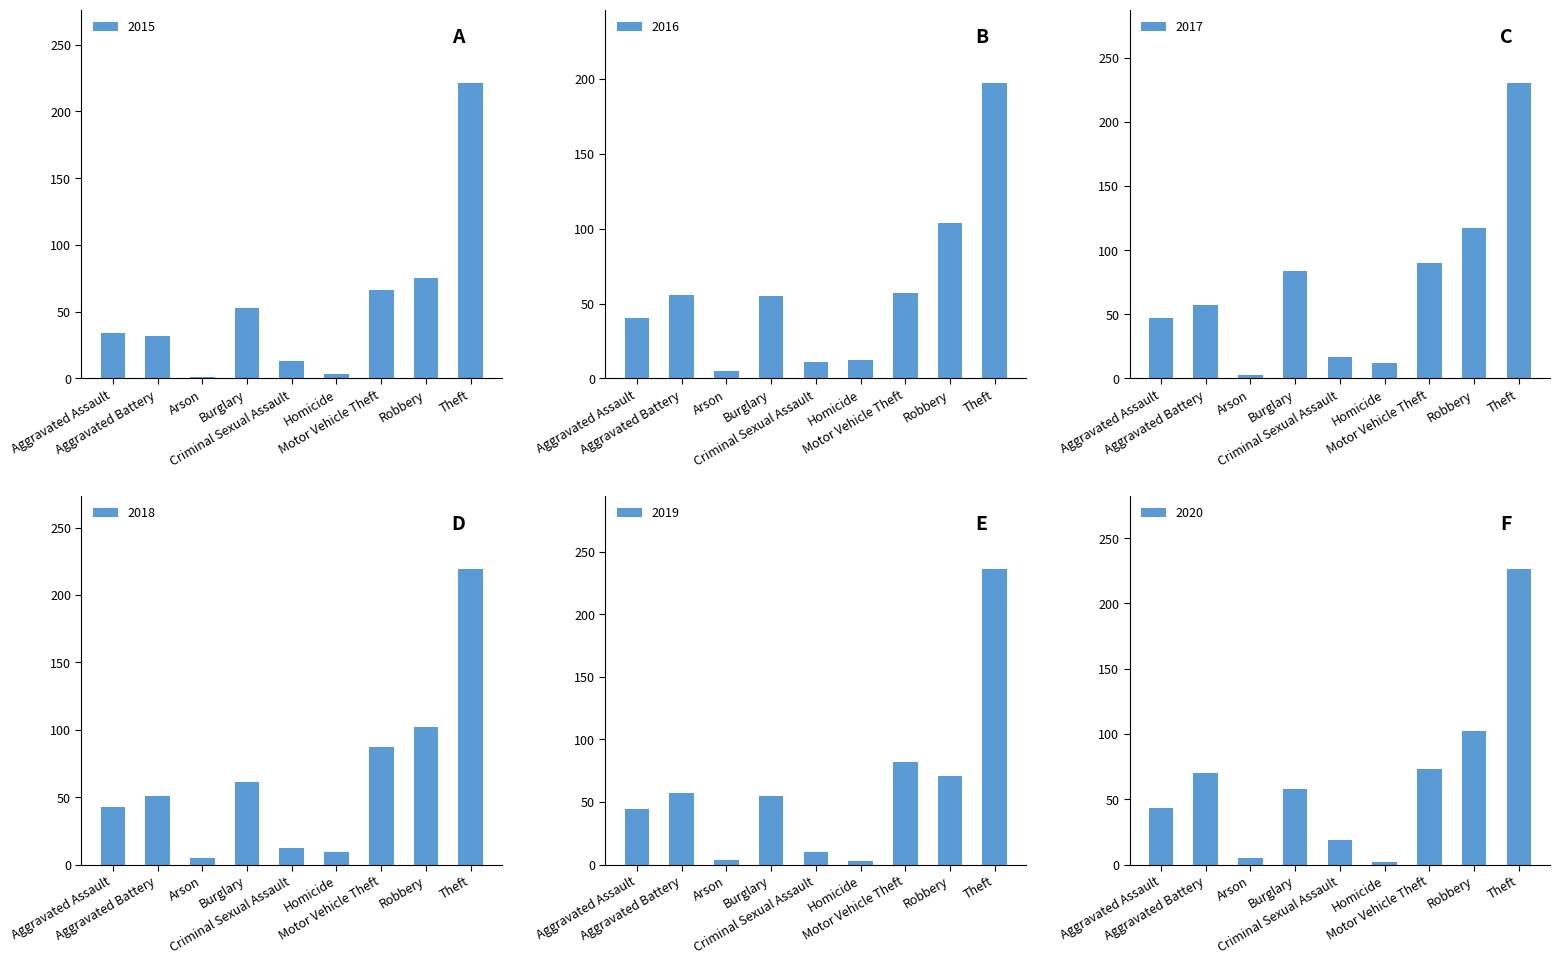

What is the minimum value for 2016?

5